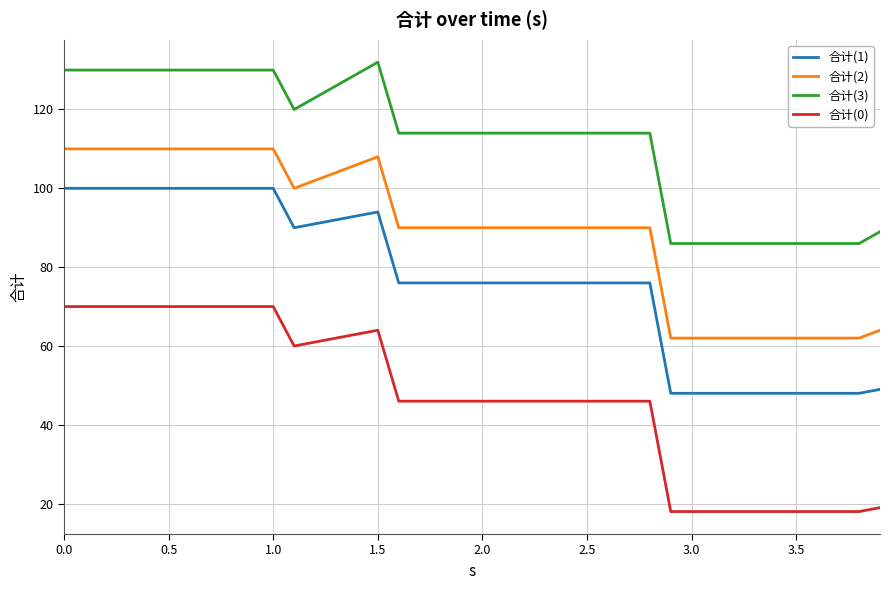

Which series has the largest total across all categories?

合计(3)